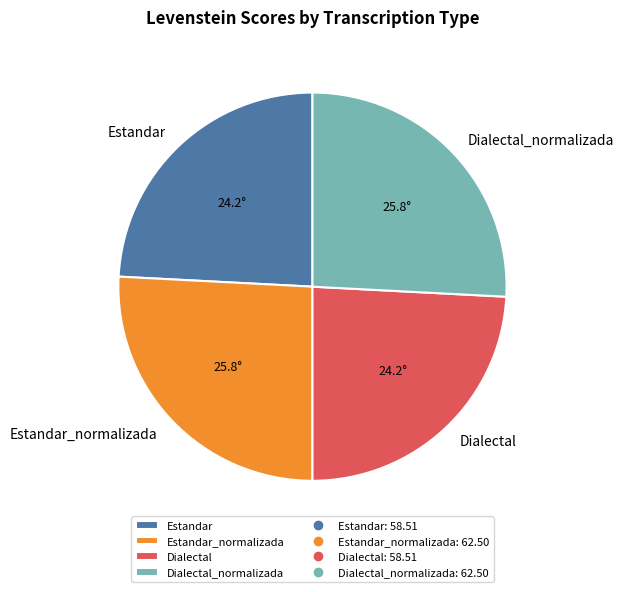

What is the ratio of the value at Estandar to the value at Dialectal?

1.0